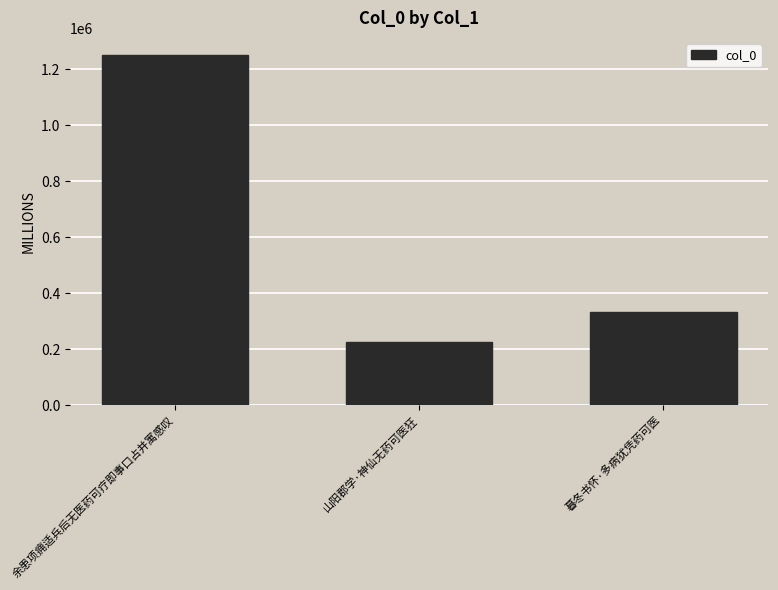

What is the difference between the values at 山阳郡学·神仙无药可医狂 and 暮冬书怀·多病犹凭药可医?

109198